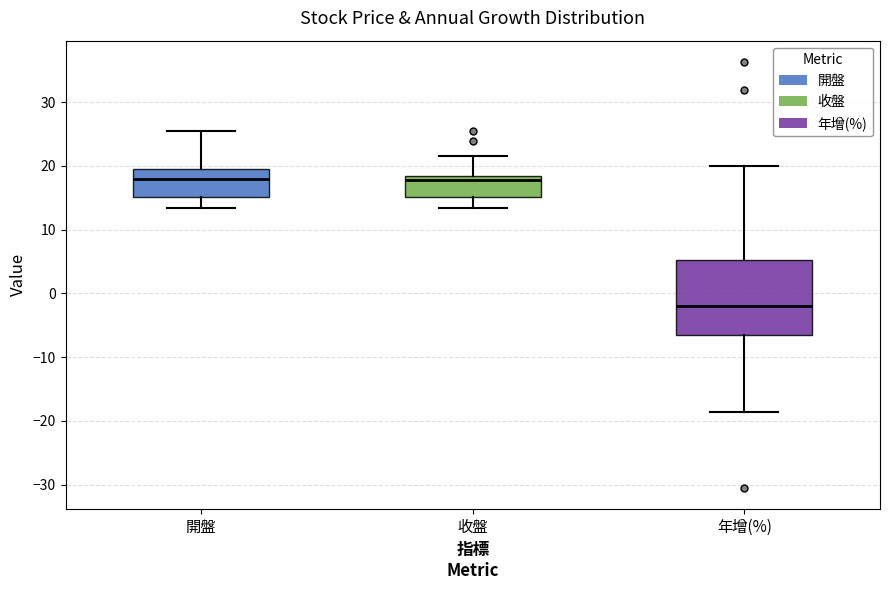

Which box's median line is the lowest?

年增(%)